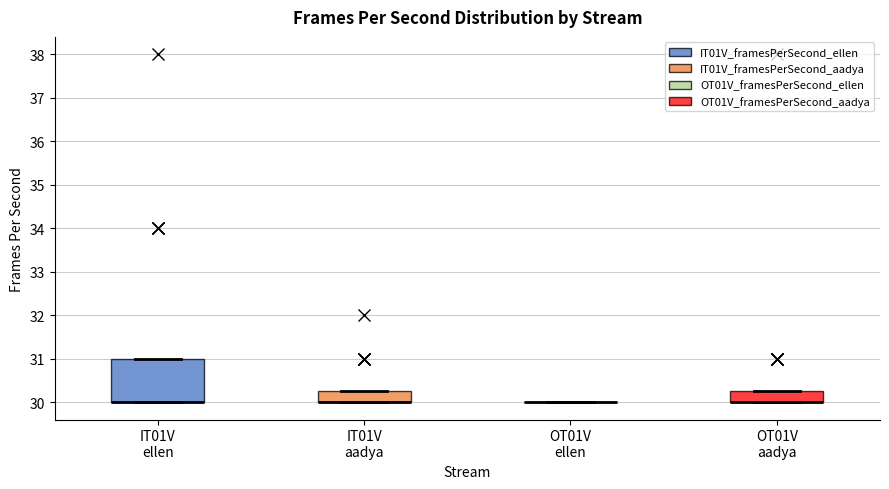

Which box is the tallest, from its lower edge to its upper edge?

IT01V ellen